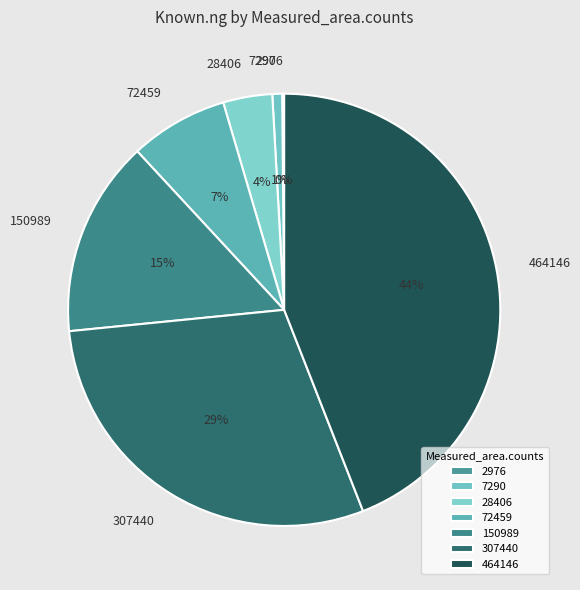

True or false: 72459 accounts for 13% of the total.

False